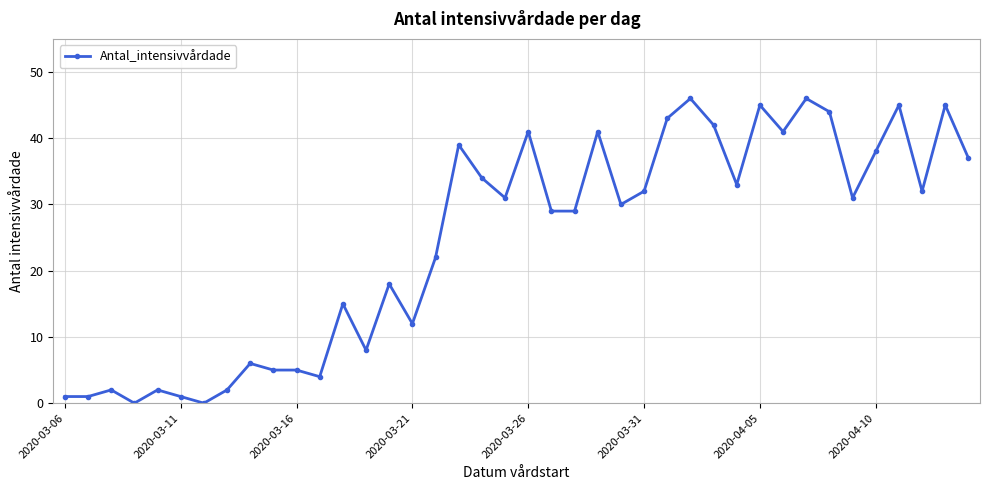

Is this an area chart (filled region under the line)?

No